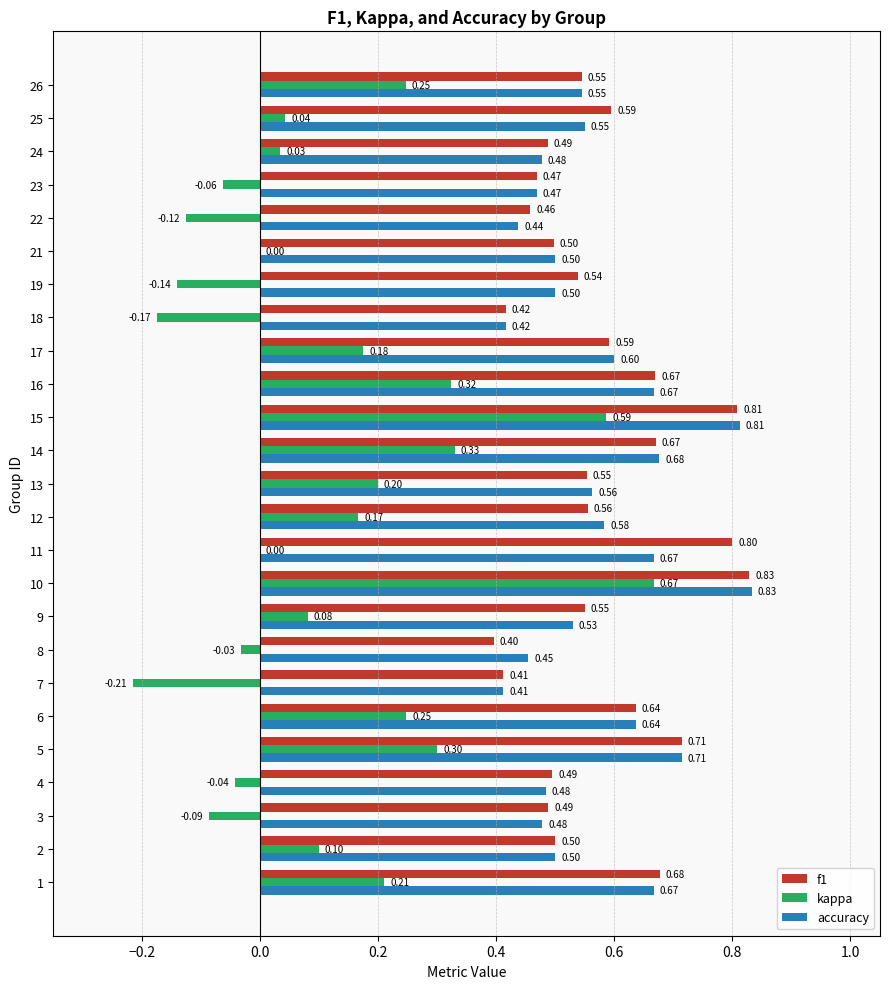

What is the sum of the f1 values at 26 and 23?

1.0